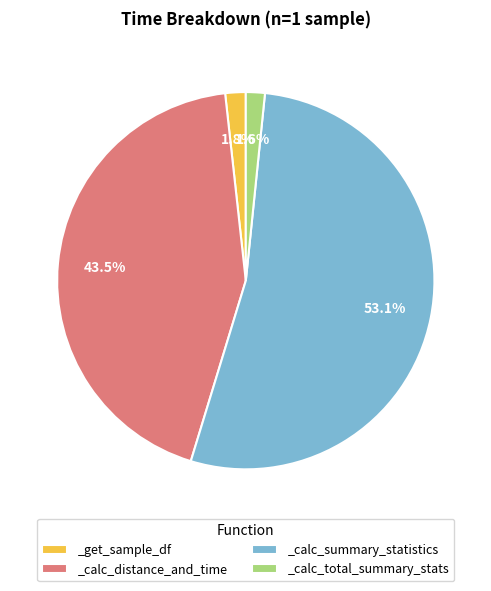

To the nearest percent, what is the difference between the _calc_distance_and_time and _calc_summary_statistics slice percentages?

10%